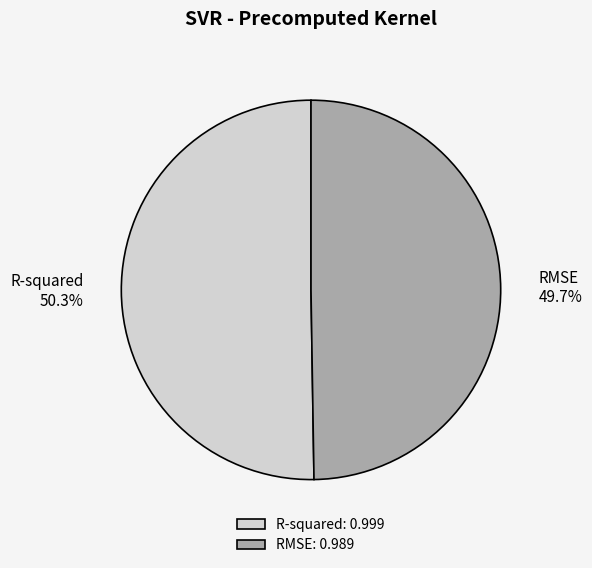

Between R-squared and RMSE, which is larger?

R-squared